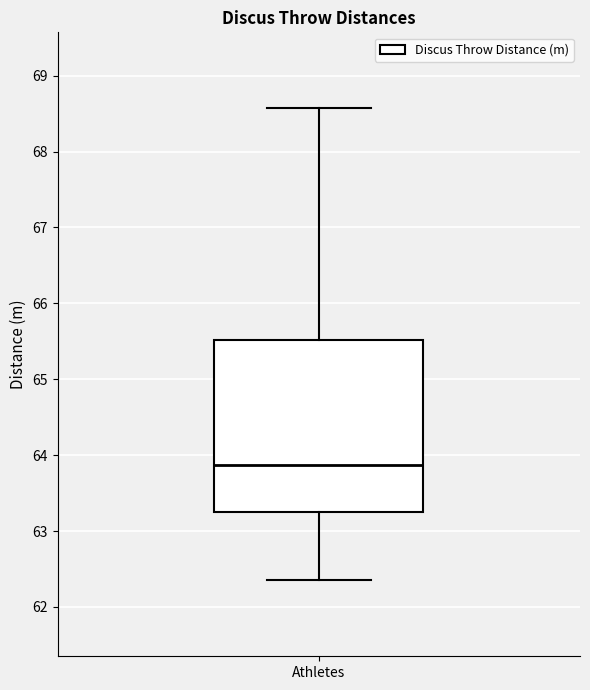

Where does the median line of the box for Athletes sit on the y-axis? The values are not printed on the chart, so give them approximately, as read against the axis.

63.9